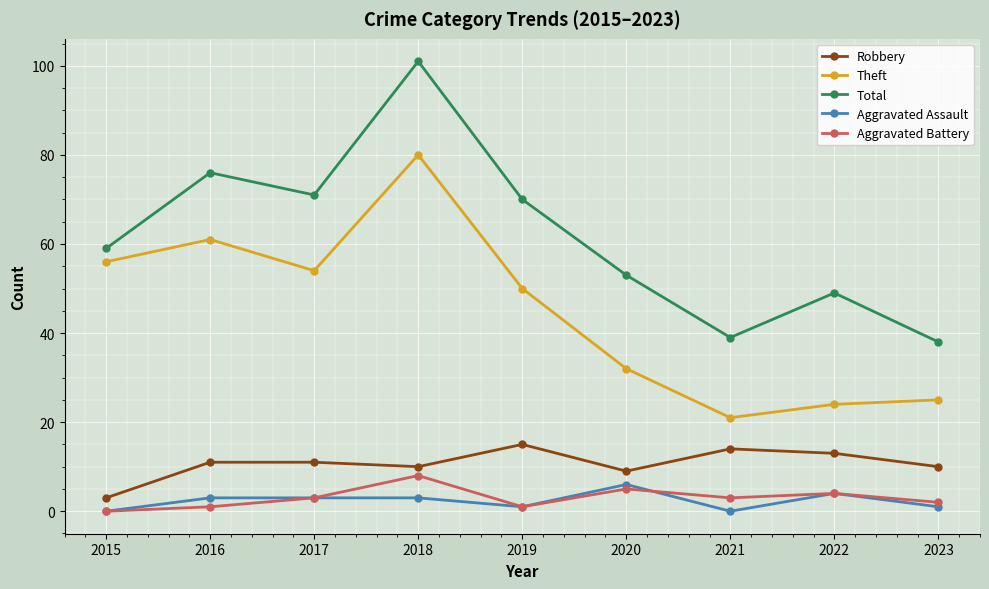

What are all the series names shown in the legend?

Robbery, Theft, Total, Aggravated Assault, Aggravated Battery